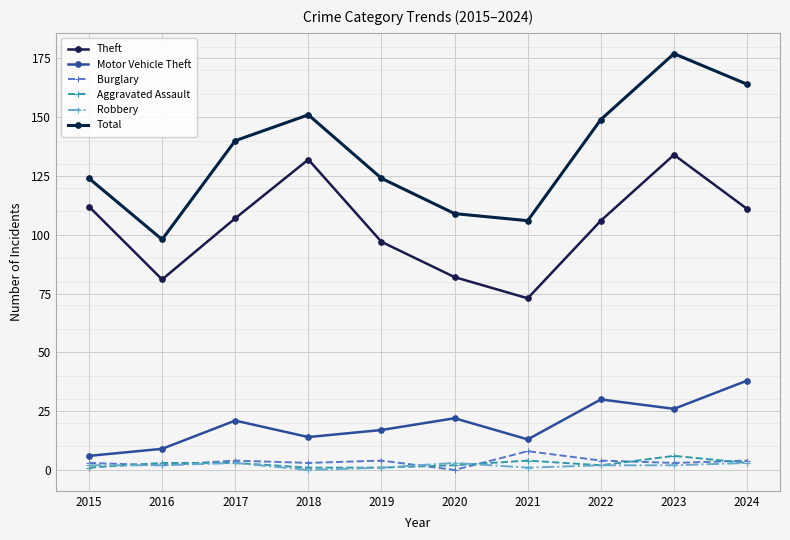

The Theft series shows 29 at 2016. True or false?

False